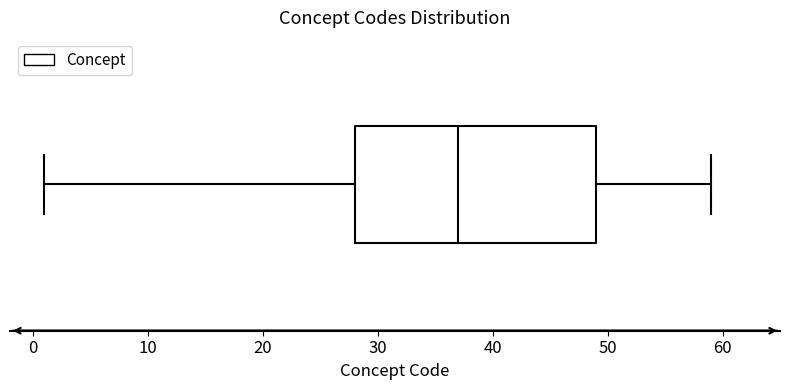

Where is the right edge of the box on the x-axis? The values are not printed on the chart, so give them approximately, as read against the axis.

49